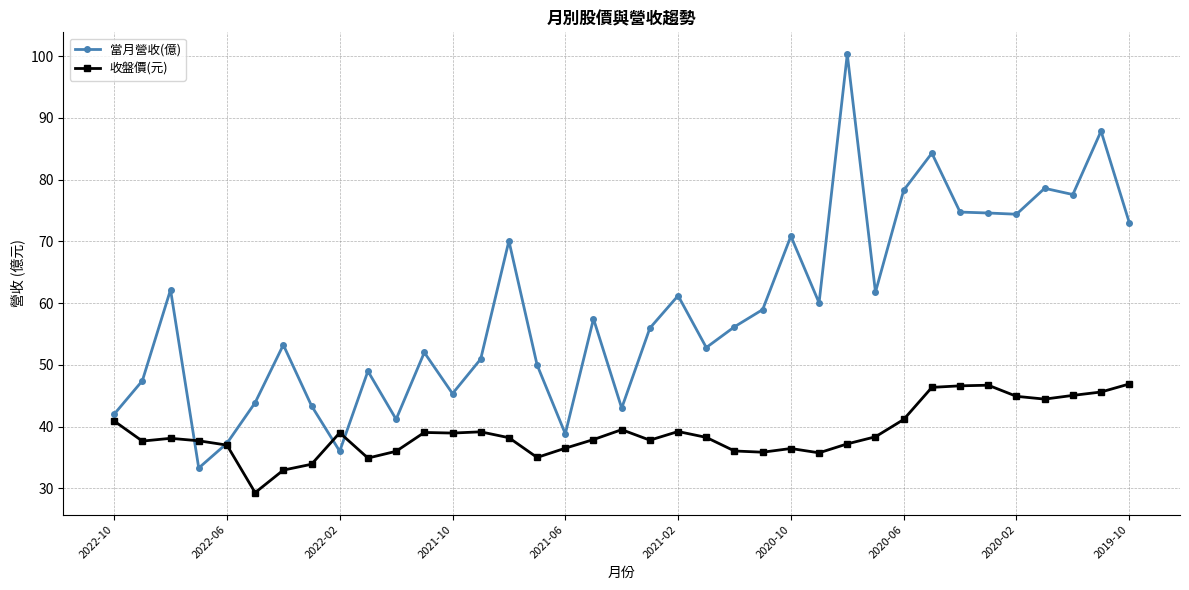

Which series has the largest total across all categories?

當月營收(億)